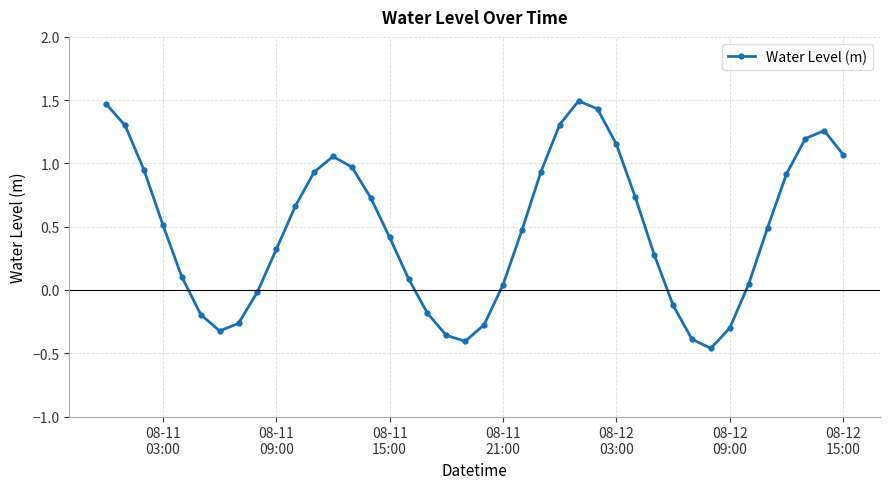

What is the sum of all values?

19.0